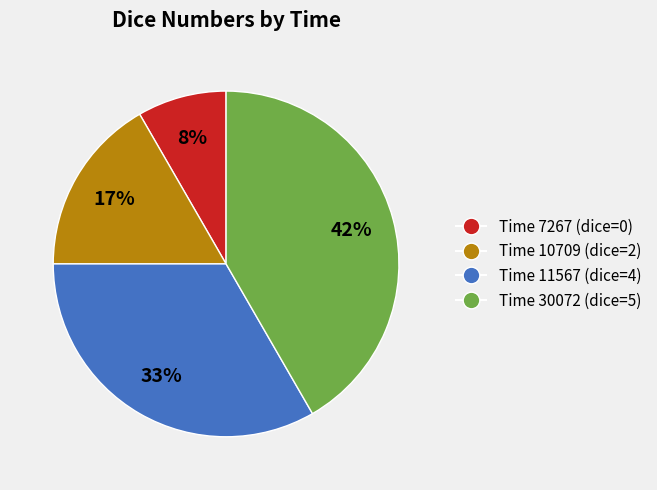

True or false: Time 7267 (dice=0) accounts for 8% of the total.

True